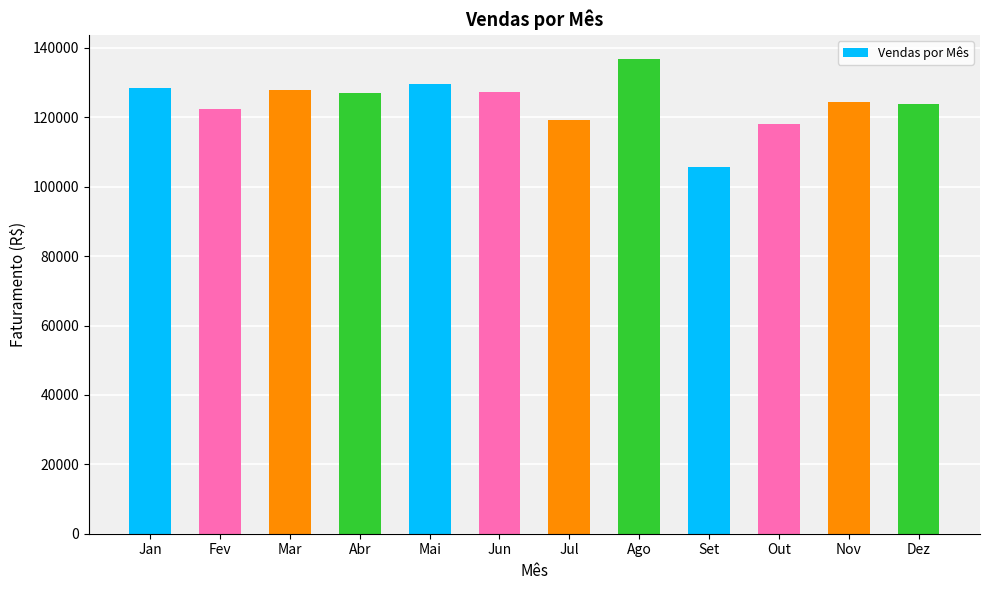

What is the greatest value displayed?

136938.5